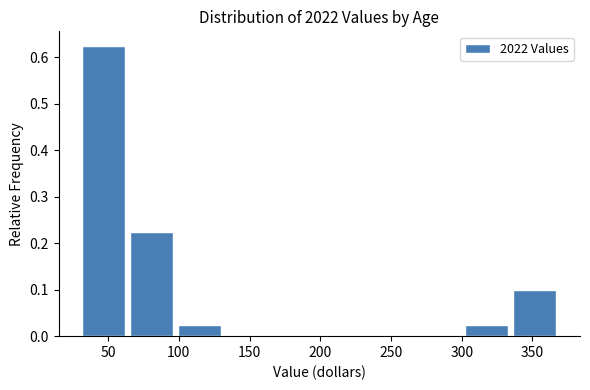

Over which range of the x-axis is the bar tallest?

30 to 65